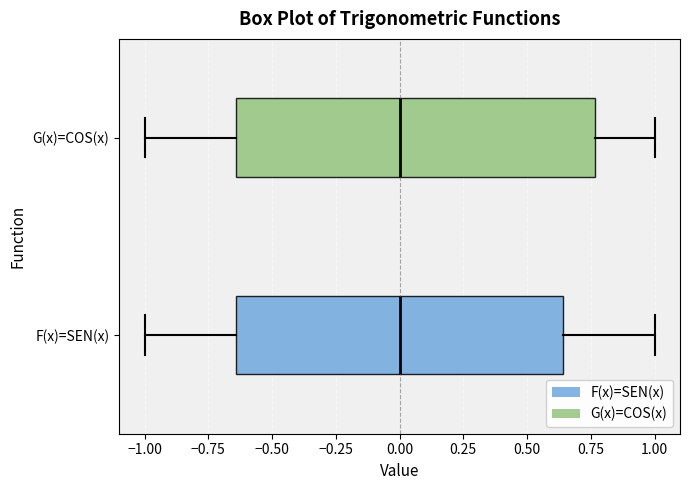

Which box is the widest, from its left edge to its right edge?

G(x)=COS(x)